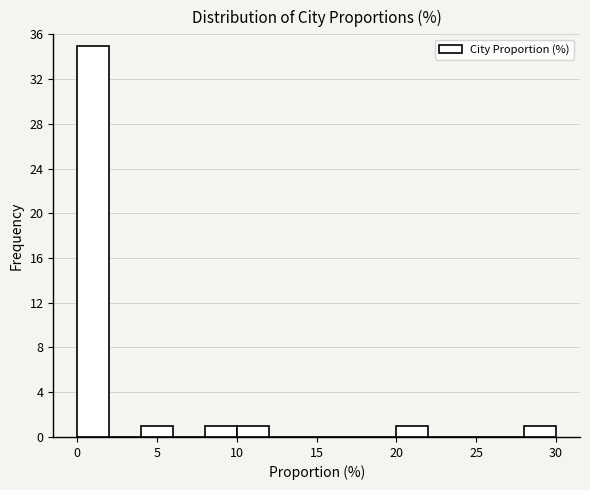

What is the height of the bar covering 10 to 12 on the x-axis? The values are not printed on the chart, so give them approximately, as read against the axis.

1